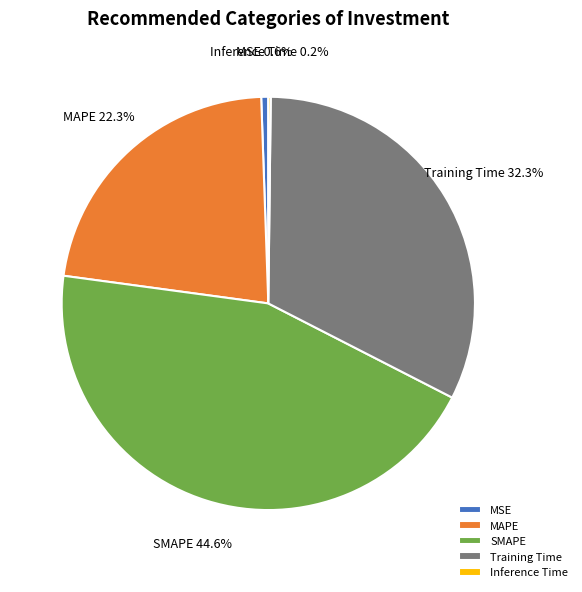

The MSE slice represents 15% of the pie. True or false?

False